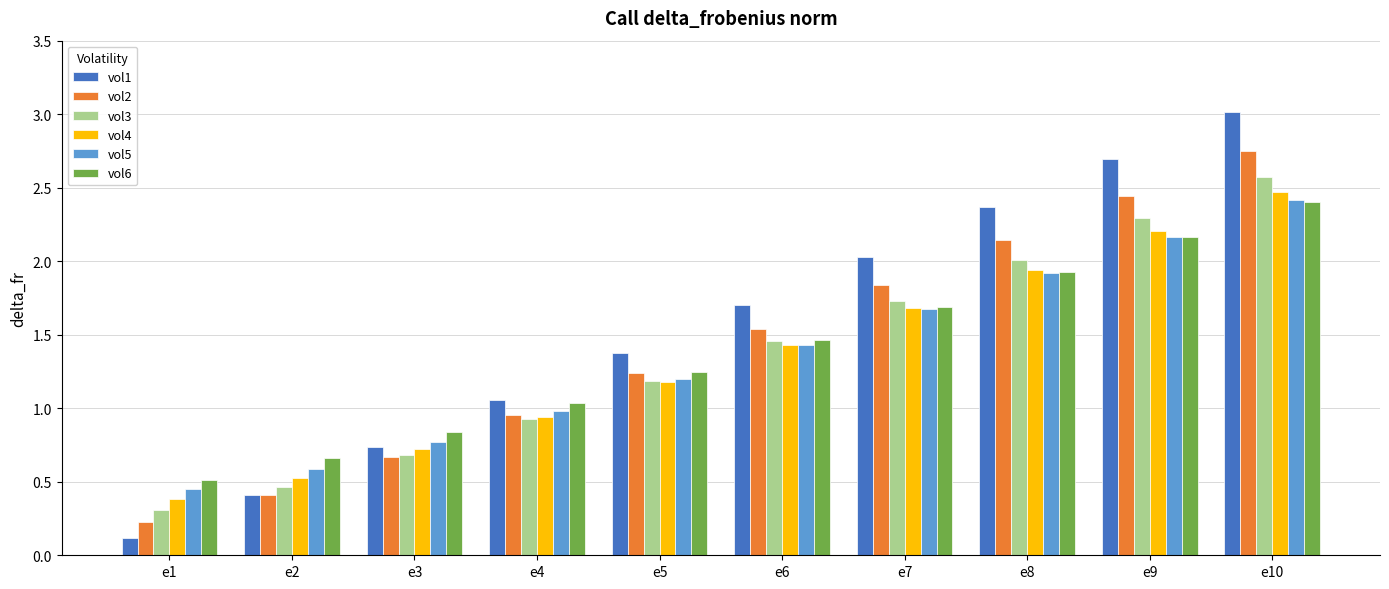

What is the difference between the vol4 values at e7 and e8?

0.3